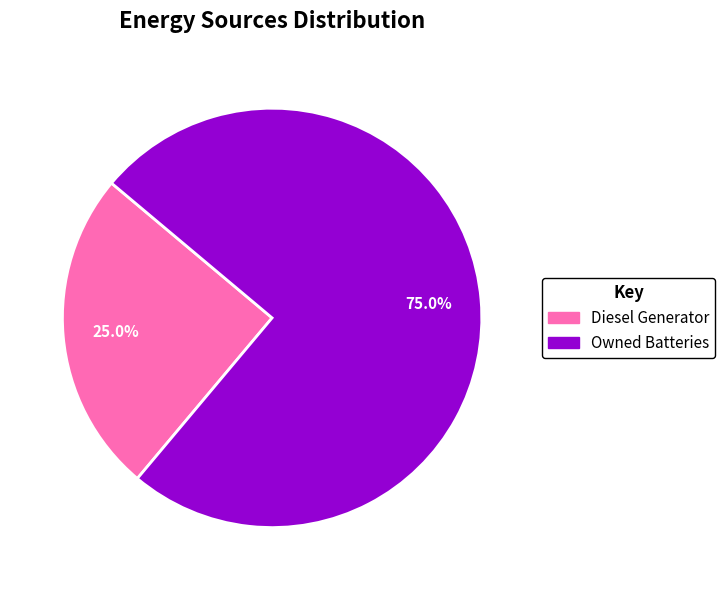

Is there any slice that represents more than half of the pie?

Yes